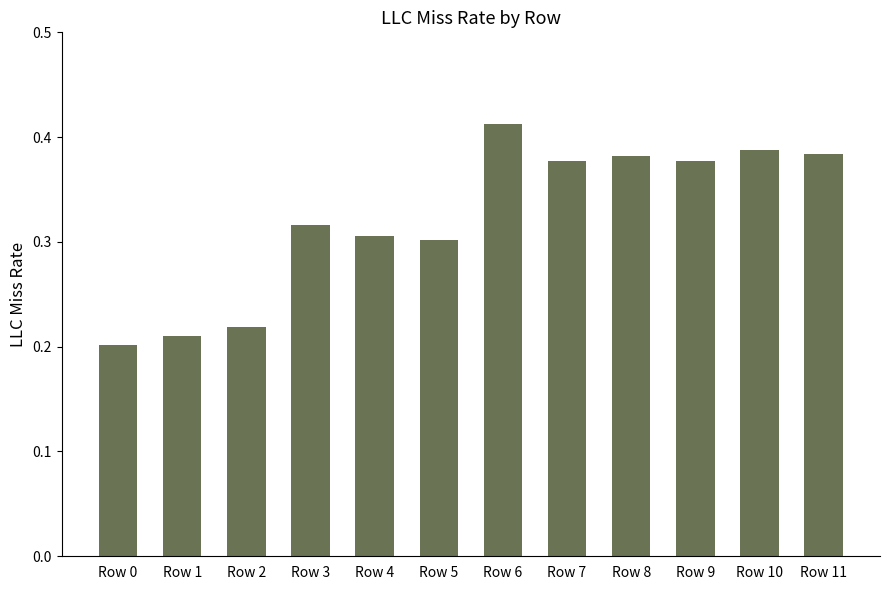

What is the sum of all values?

3.9